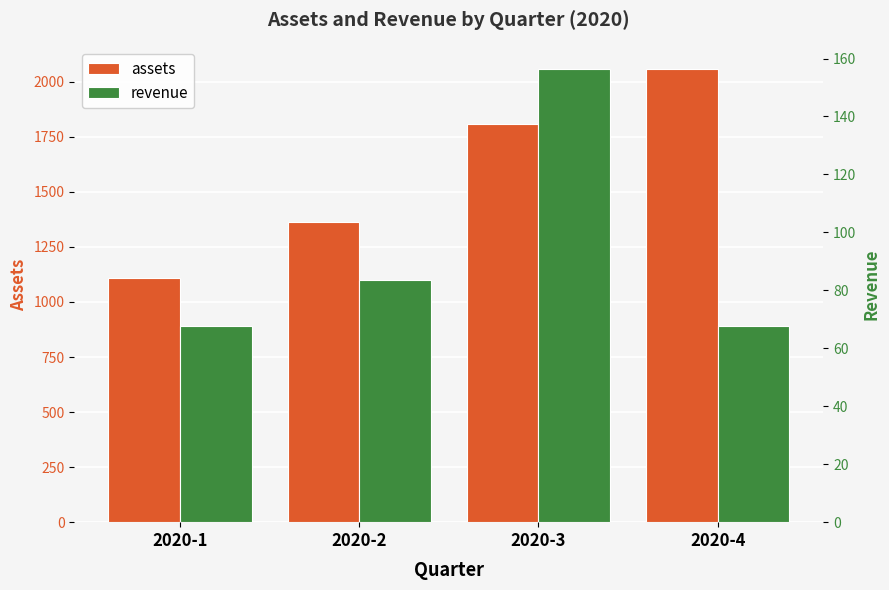

What is the approximate value of assets at 2020-3?

1807.0